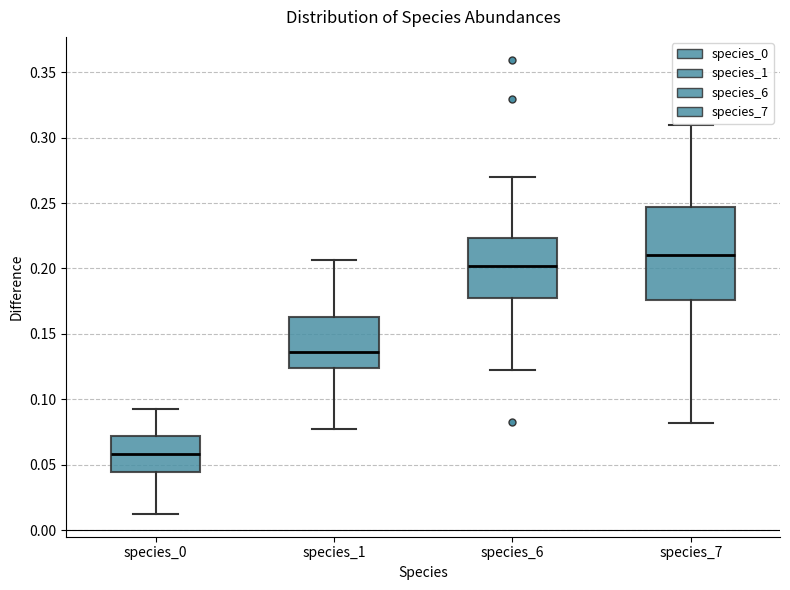

Reading left to right, transcribe this box plot: for each box, give where its median line is, the range the box spans, and where its two whiskers end, as read against the y-axis. The values are not printed on the chart, so give them approximately, as read against the axis.

species_0: median 0.060, box 0.045 to 0.070, whiskers 0.010 to 0.095
species_1: median 0.135, box 0.125 to 0.165, whiskers 0.075 to 0.205
species_6: median 0.200, box 0.180 to 0.225, whiskers 0.120 to 0.270
species_7: median 0.210, box 0.175 to 0.245, whiskers 0.080 to 0.310